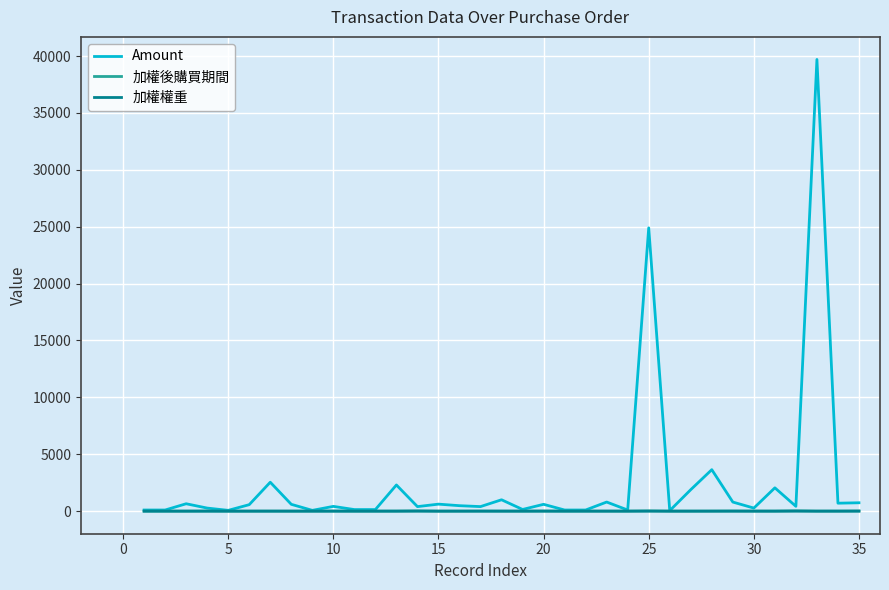

What is the maximum value for Amount?

39700.0